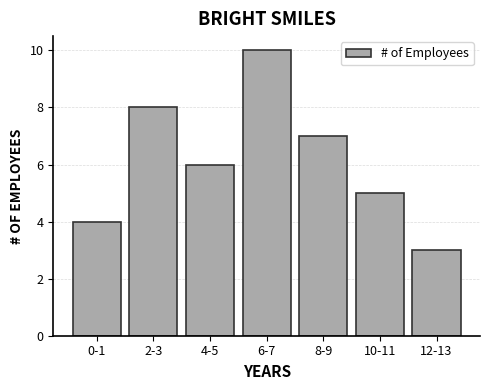

Reading left to right, transcribe all the data shown in this chart.

4	8	6	10	7	5	3